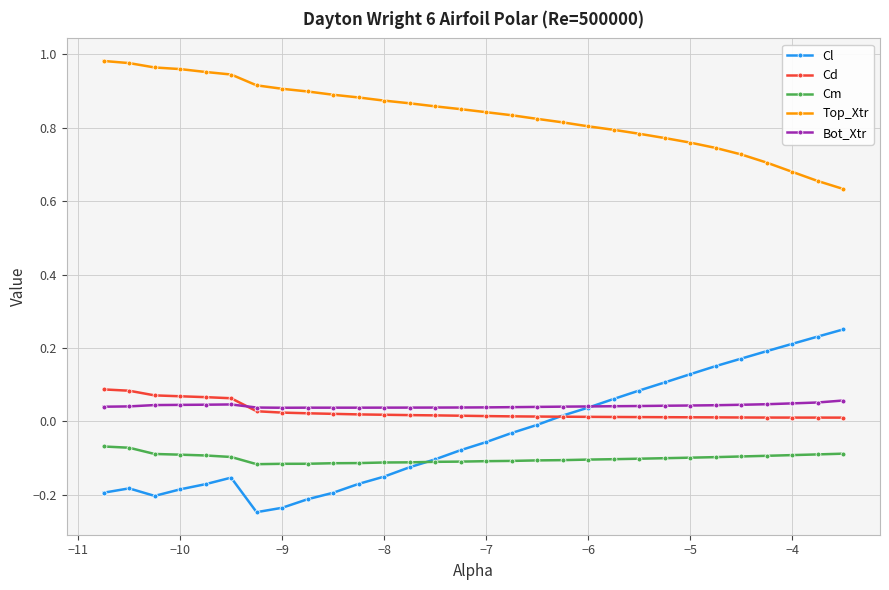

Which series has the largest total across all categories?

Top_Xtr